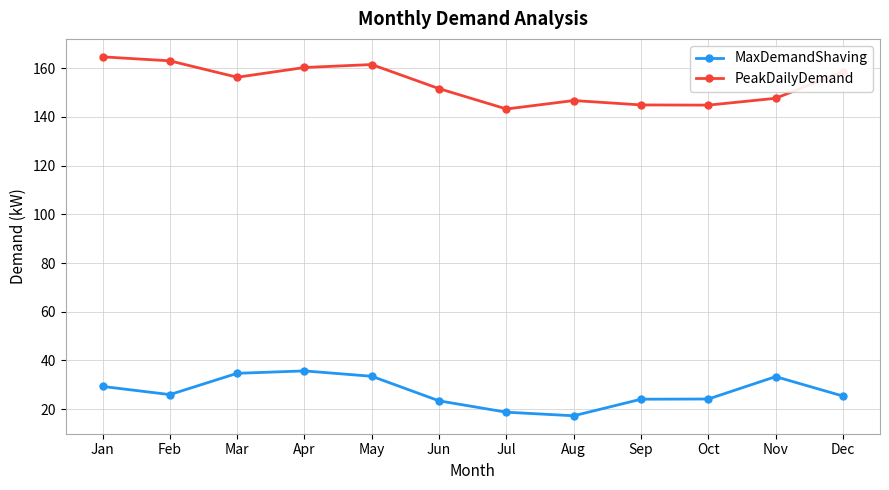

In PeakDailyDemand, how many points are higher than both neighbors (excluding endpoints)?

2